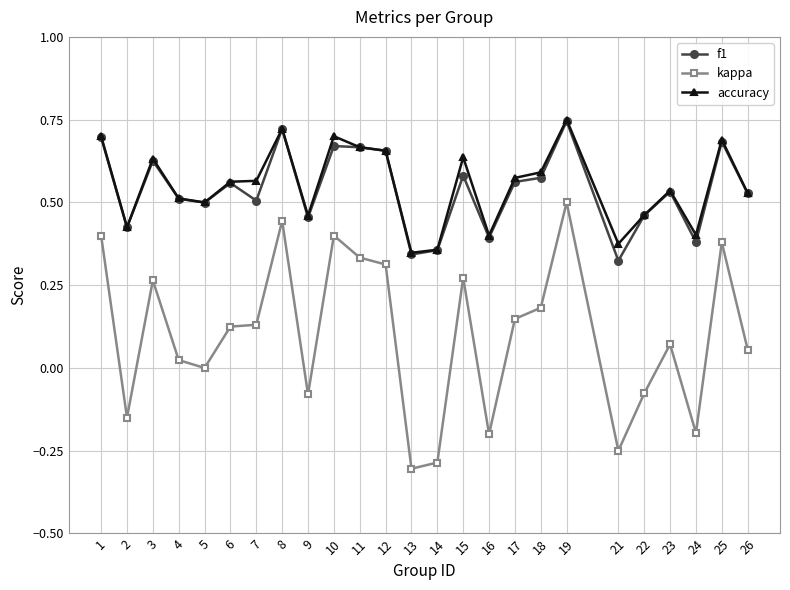

Which series has the largest range (max minus min)?

kappa